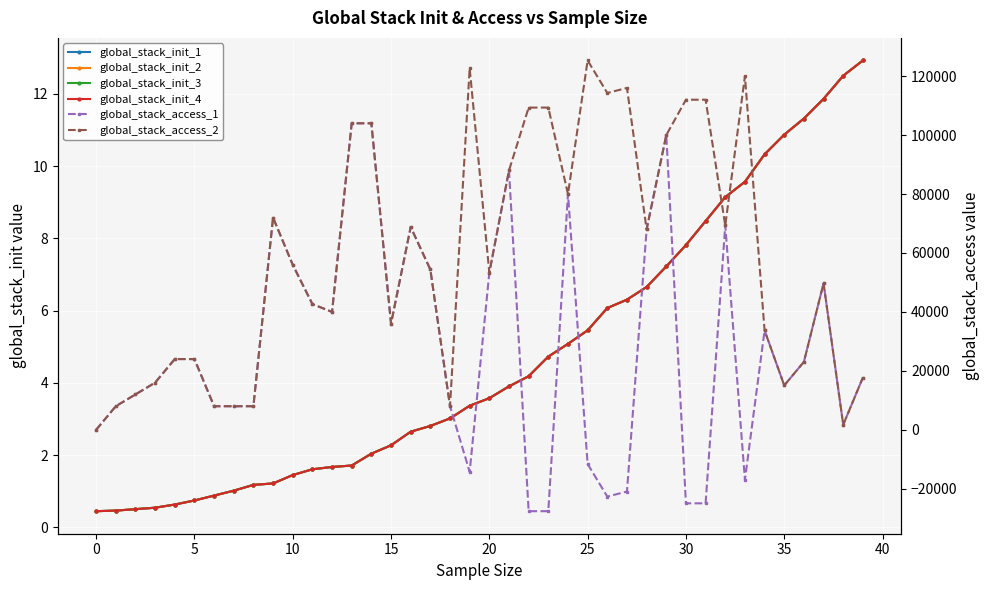

Between 20 and 39, which series saw the biggest shift?

global_stack_access_1